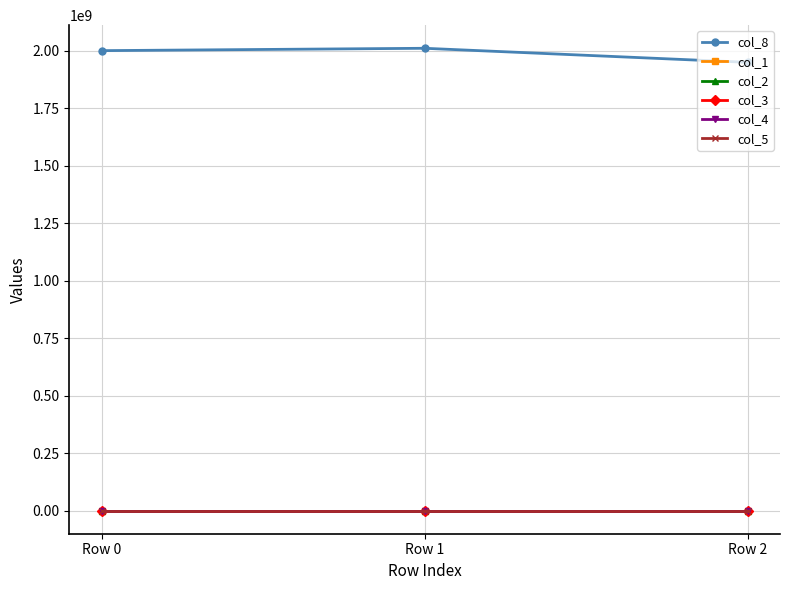

How many lines are shown in the chart?

6